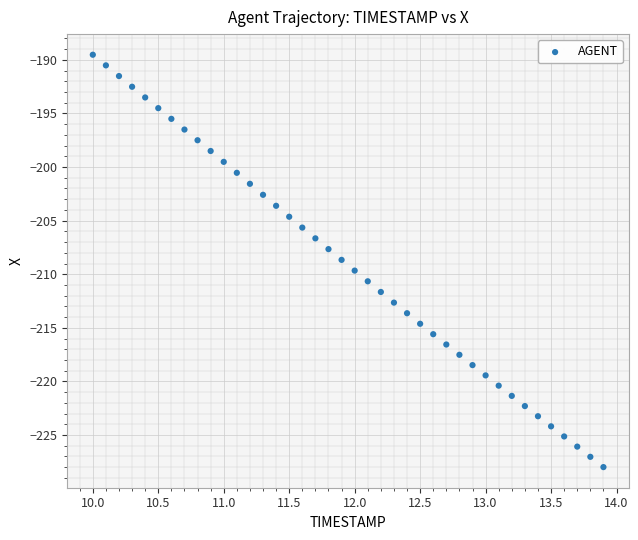

What is the range of X values (max minus min)?

3.9